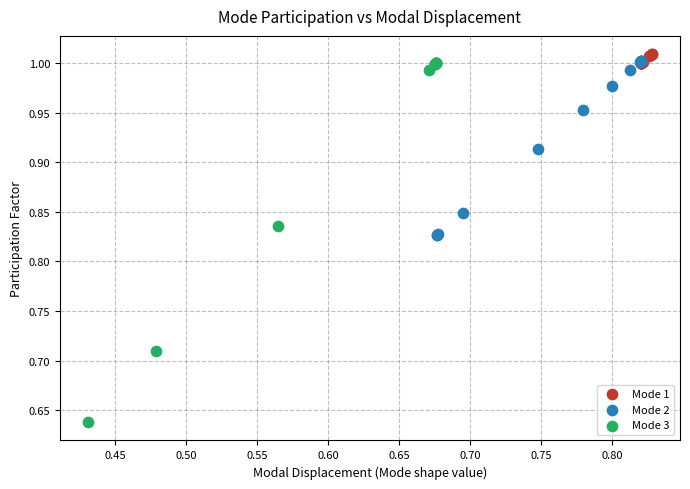

Which series has the largest Y range (max minus min)?

Mode 3